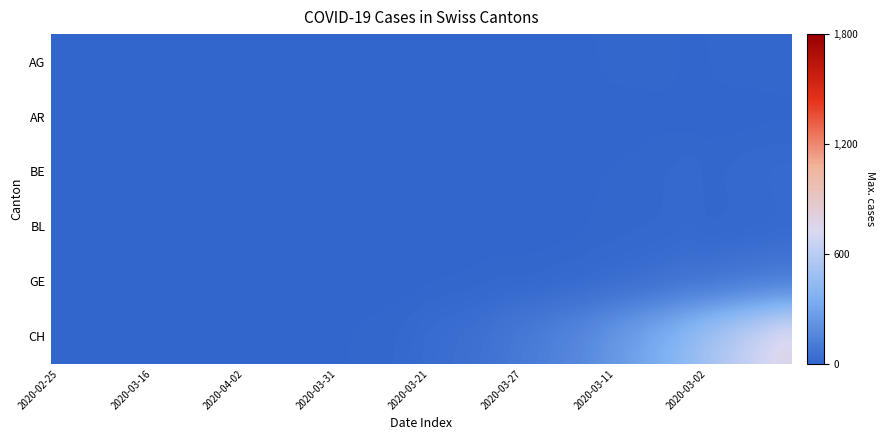

At how many categories does at least one series exceed 435?

6